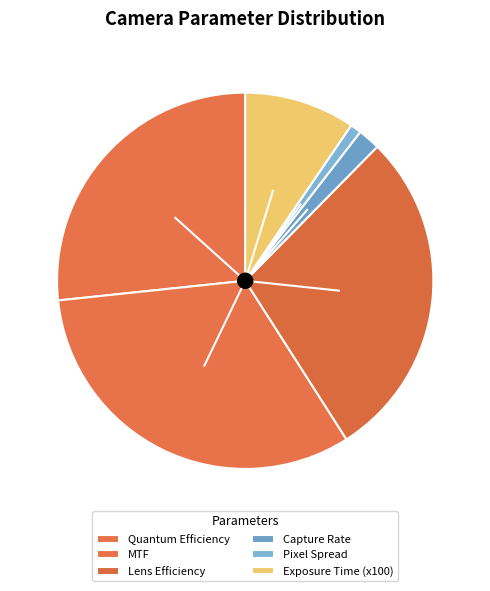

True or false: Capture Rate accounts for 6% of the total.

False